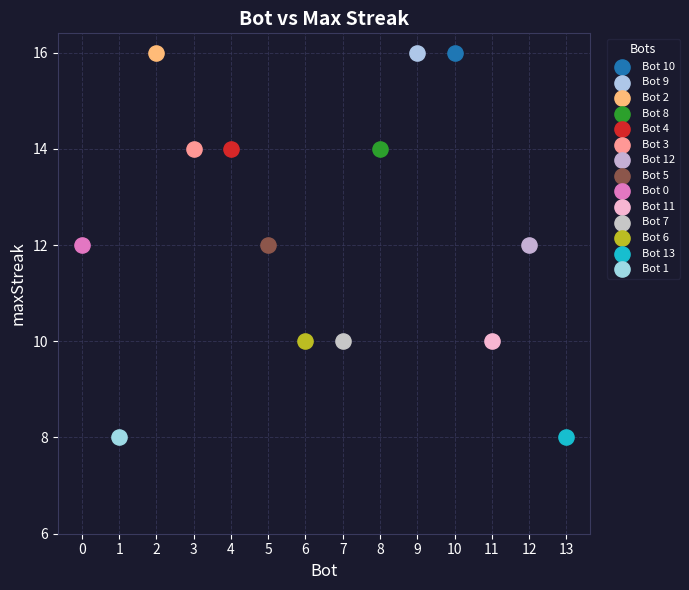

What are all the series names shown in the legend?

Bot 10, Bot 9, Bot 2, Bot 8, Bot 4, Bot 3, Bot 12, Bot 5, Bot 0, Bot 11, Bot 7, Bot 6, Bot 13, Bot 1